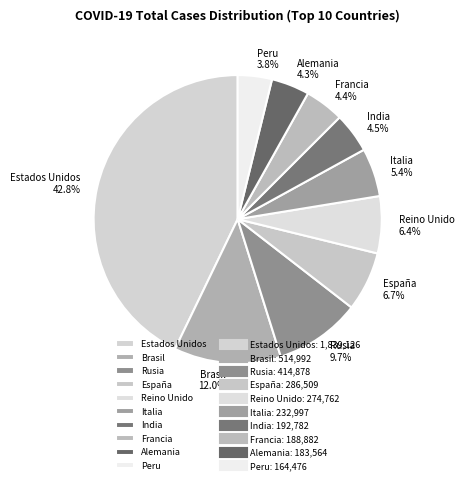

To the nearest percent, what is the difference between the largest and smallest slice percentages?

39%